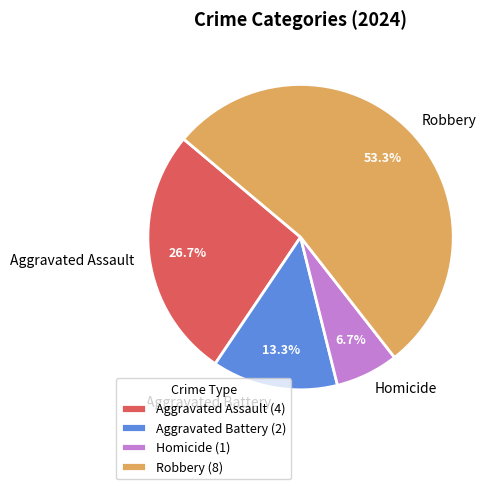

Is there a majority slice in this chart?

Yes